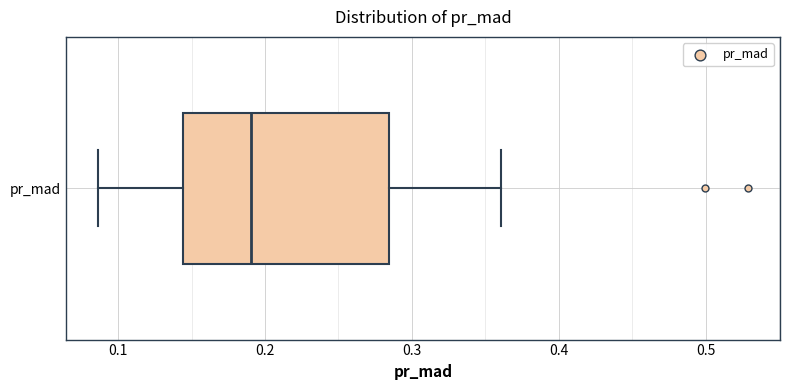

Read this box plot against the x-axis: the position of the median line, the range covered by the box, and the ends of both whiskers. The values are not printed on the chart, so give them approximately, as read against the axis.

median 0.19, box 0.14 to 0.28, whiskers 0.09 to 0.36